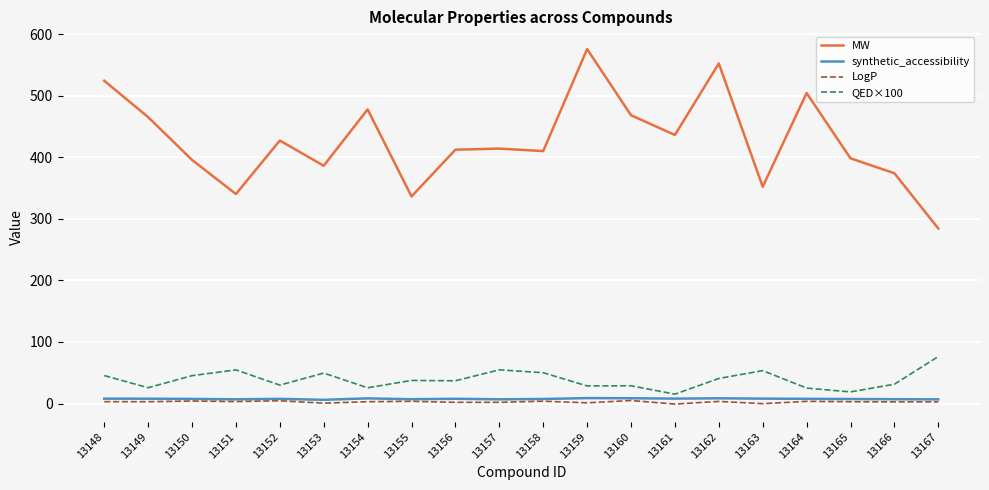

Which label corresponds to the largest value in the chart?

13159